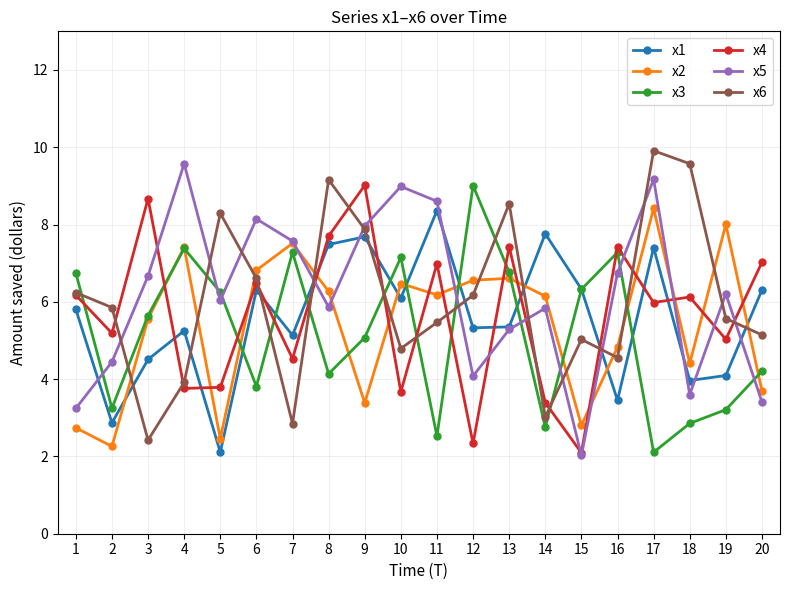

How many interior local valleys does the x6 series have?

5